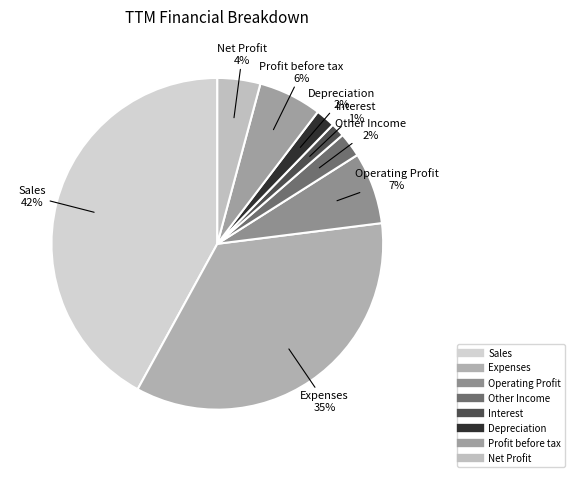

Which has a higher value, Expenses or Net Profit?

Expenses